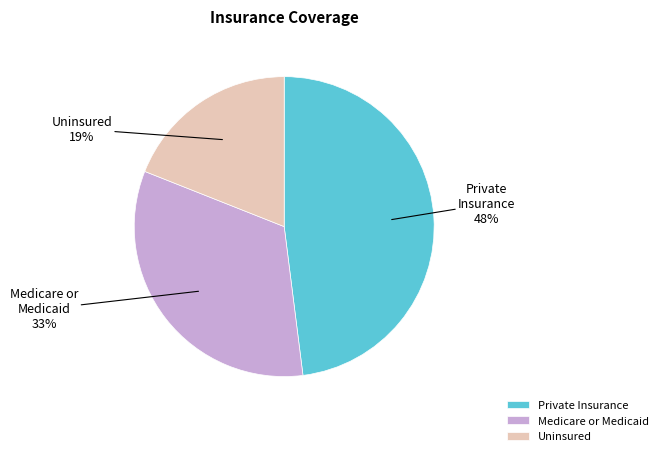

To the nearest percent, what is the average slice percentage?

33%